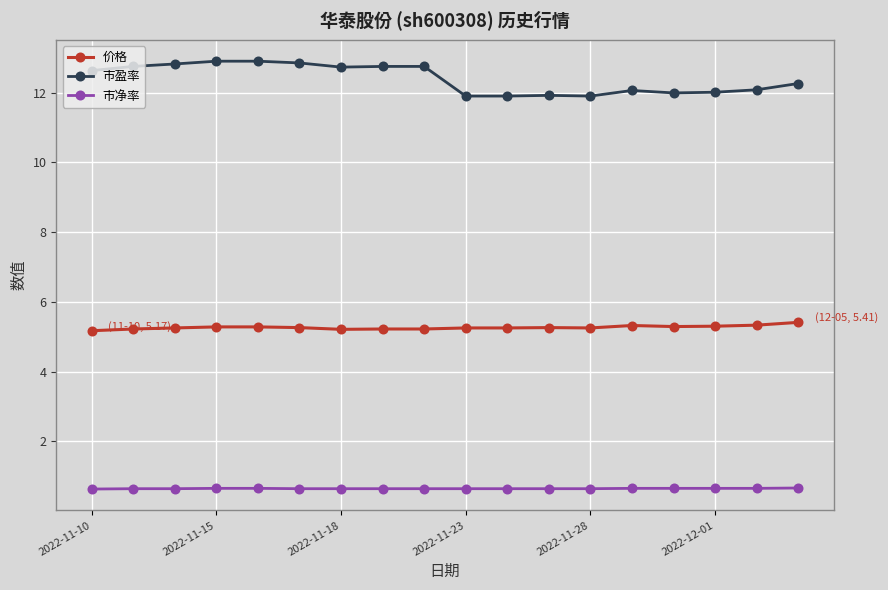

What is the lowest value of the 市盈率 series?

11.9